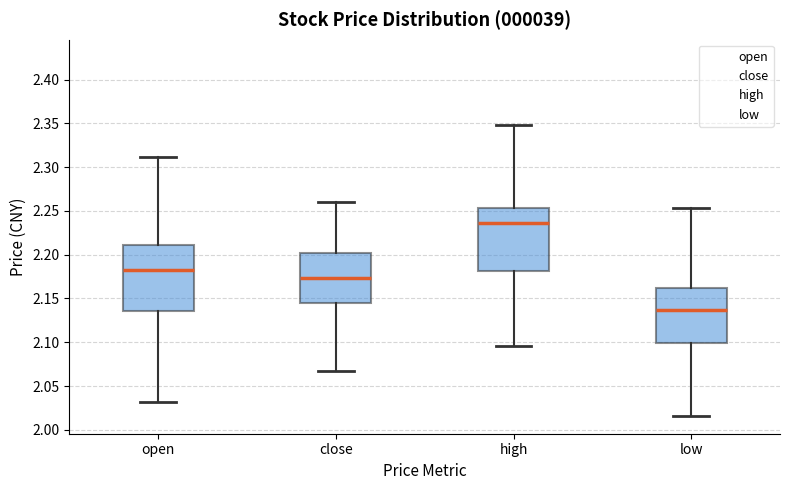

Where does the lower whisker of the box for low end on the y-axis? The values are not printed on the chart, so give them approximately, as read against the axis.

2.015